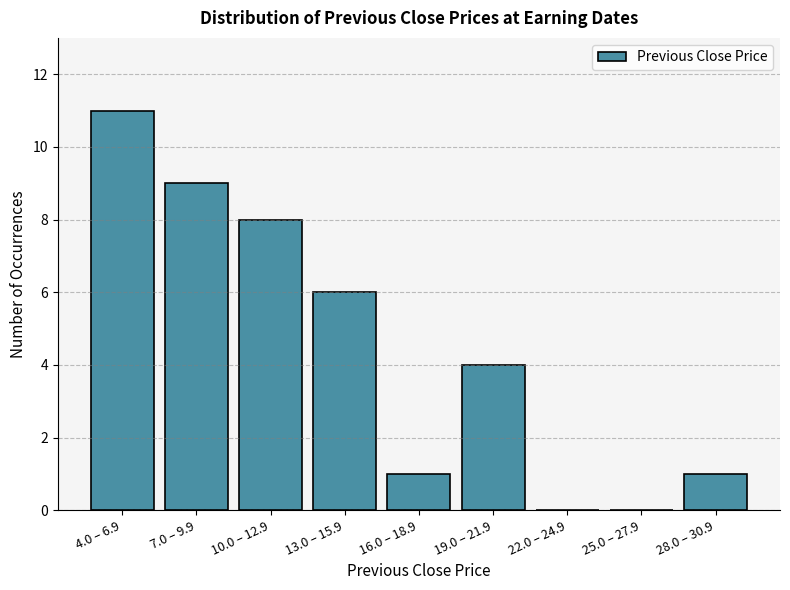

Reading left to right, extract all data points from this chart.

4.0 – 6.9=11	7.0 – 9.9=9	10.0 – 12.9=8	13.0 – 15.9=6	16.0 – 18.9=1	19.0 – 21.9=4	22.0 – 24.9=0	25.0 – 27.9=0	28.0 – 30.9=1